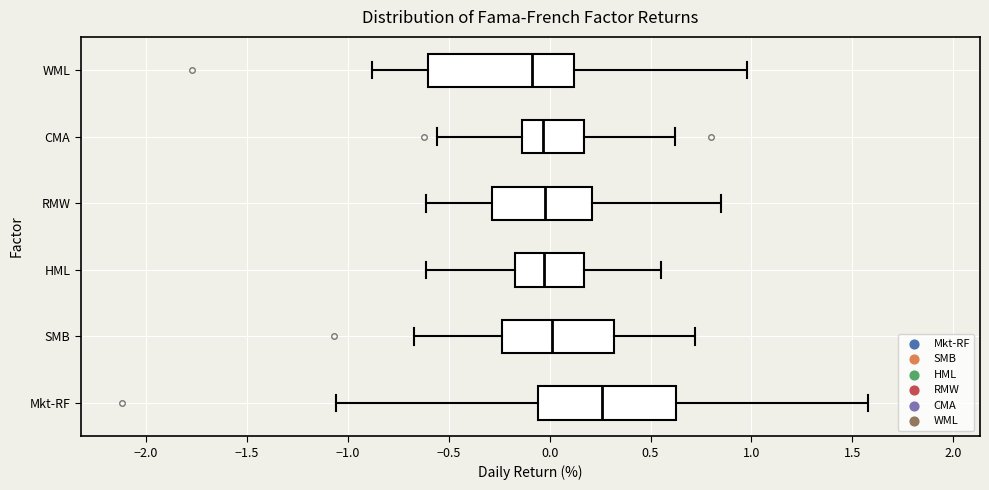

Reading bottom to top, transcribe this box plot: for each box, give where its median line is, the range the box spans, and where its two whiskers end, as read against the x-axis. The values are not printed on the chart, so give them approximately, as read against the axis.

Mkt-RF: median 0.25, box -0.05 to 0.65, whiskers -1.05 to 1.60
SMB: median 0.00, box -0.25 to 0.30, whiskers -0.65 to 0.70
HML: median -0.05, box -0.15 to 0.15, whiskers -0.60 to 0.55
RMW: median 0.00, box -0.30 to 0.20, whiskers -0.60 to 0.85
CMA: median -0.05, box -0.15 to 0.15, whiskers -0.55 to 0.60
WML: median -0.10, box -0.60 to 0.10, whiskers -0.90 to 1.00